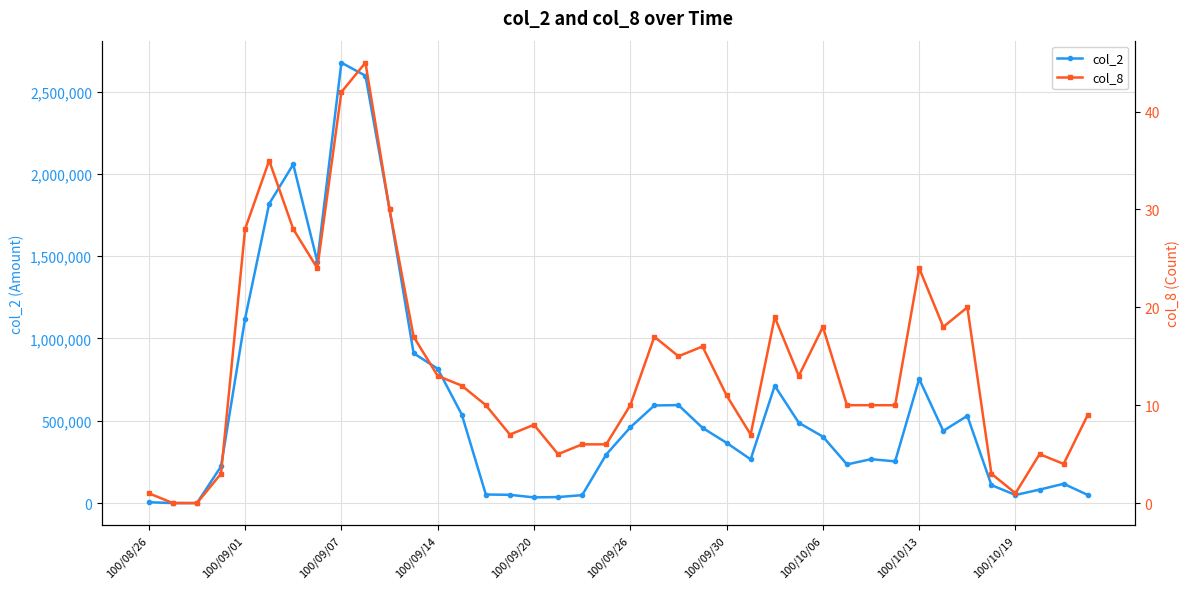

At which label does col_2 reach its peak?

100/09/07